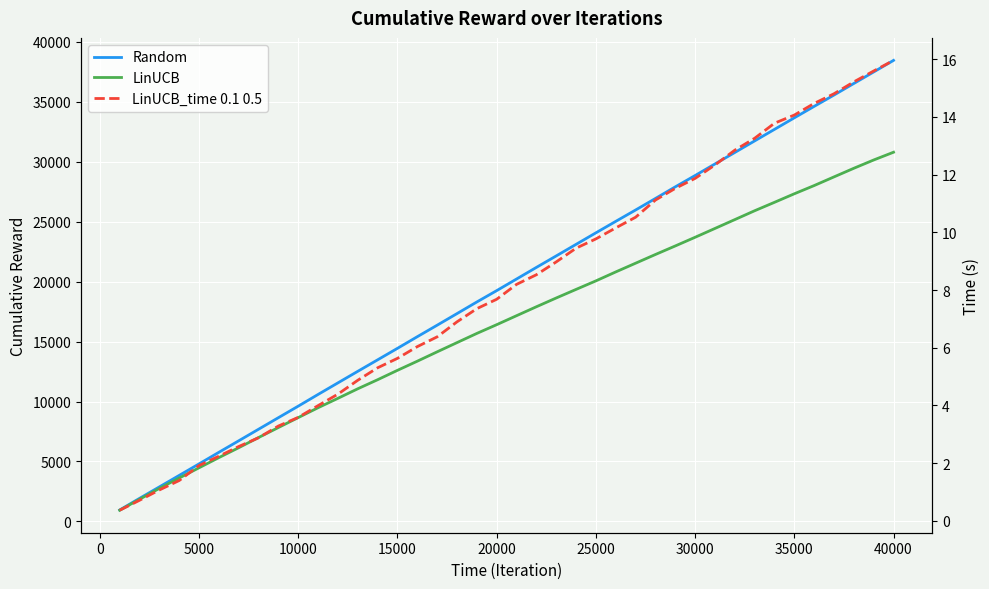

What is the maximum value shown in the chart?

38451.0